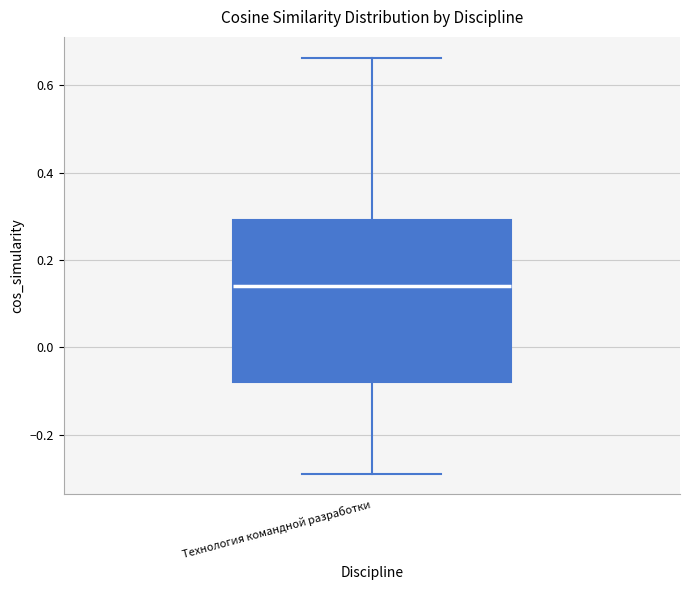

Read this box plot against the y-axis: the position of the median line, the range covered by the box, and the ends of both whiskers. The values are not printed on the chart, so give them approximately, as read against the axis.

median 0.14, box -0.08 to 0.30, whiskers -0.28 to 0.66